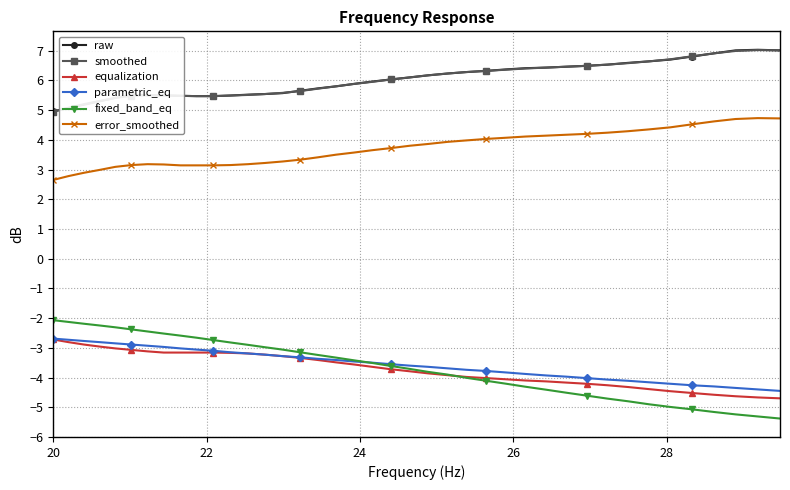

True or false: error_smoothed and smoothed cross at least once.

False